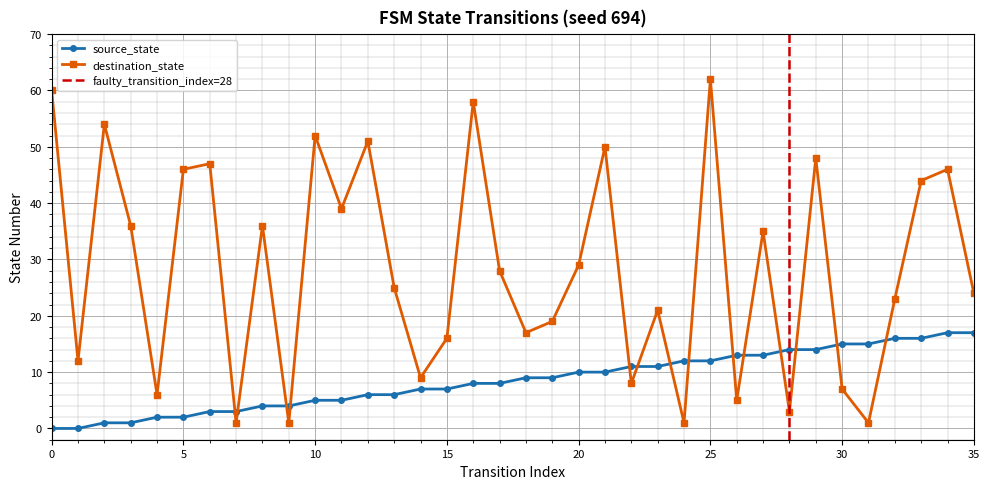

At which category is the sum across all series the highest?

25